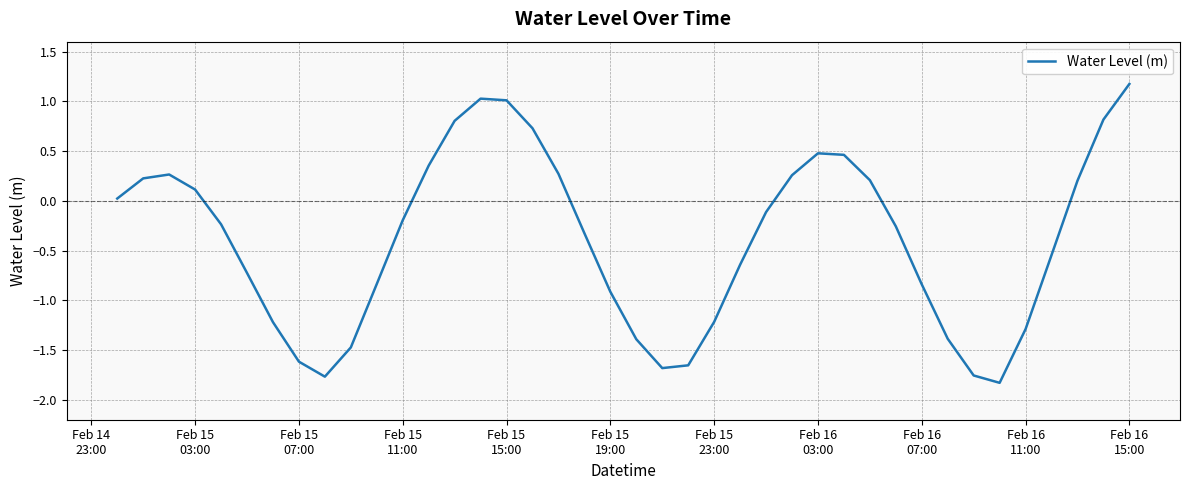

How many positive values are there?

17